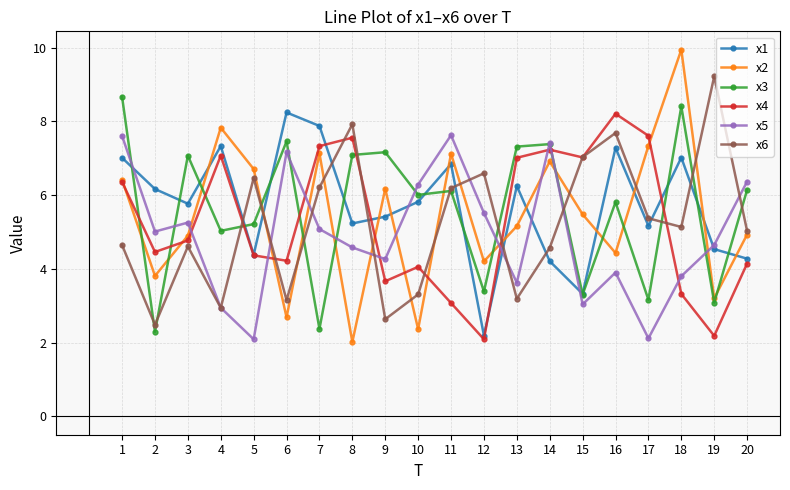

Read the x4 value at 19.

2.2